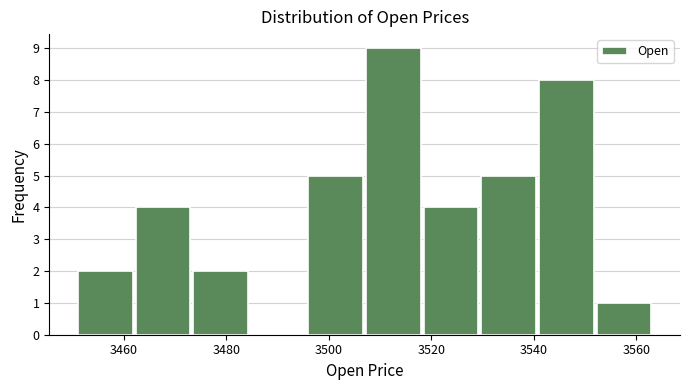

Over which range of the x-axis is the bar tallest?

3508 to 3518